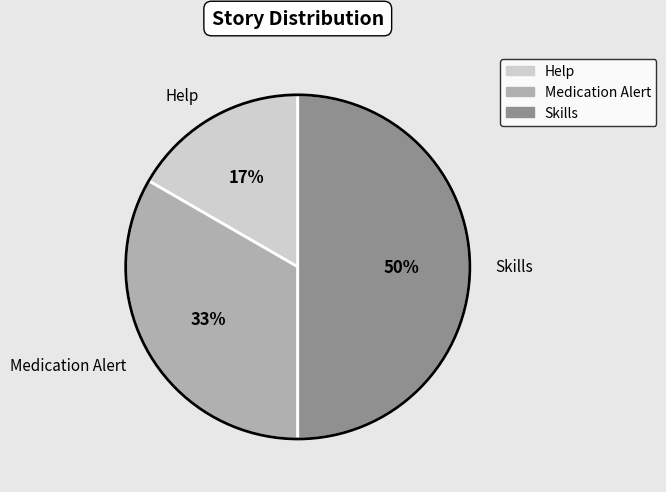

To the nearest percent, what is the average slice percentage?

33%